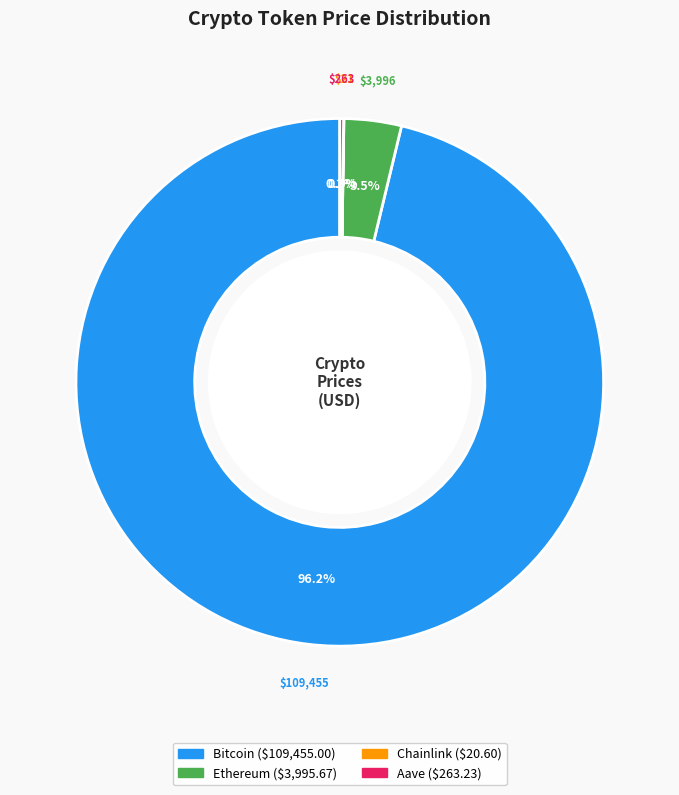

Does Ethereum account for over 50% of the chart?

No